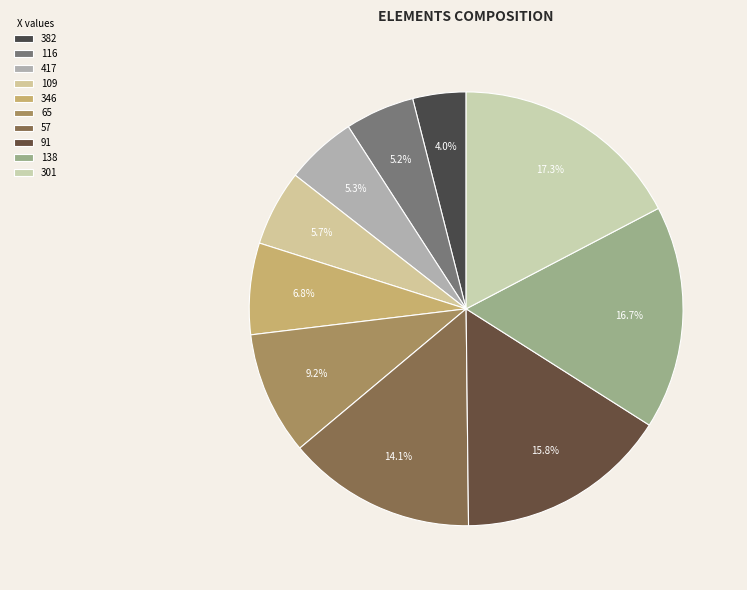

Is 109 the majority of the pie?

No